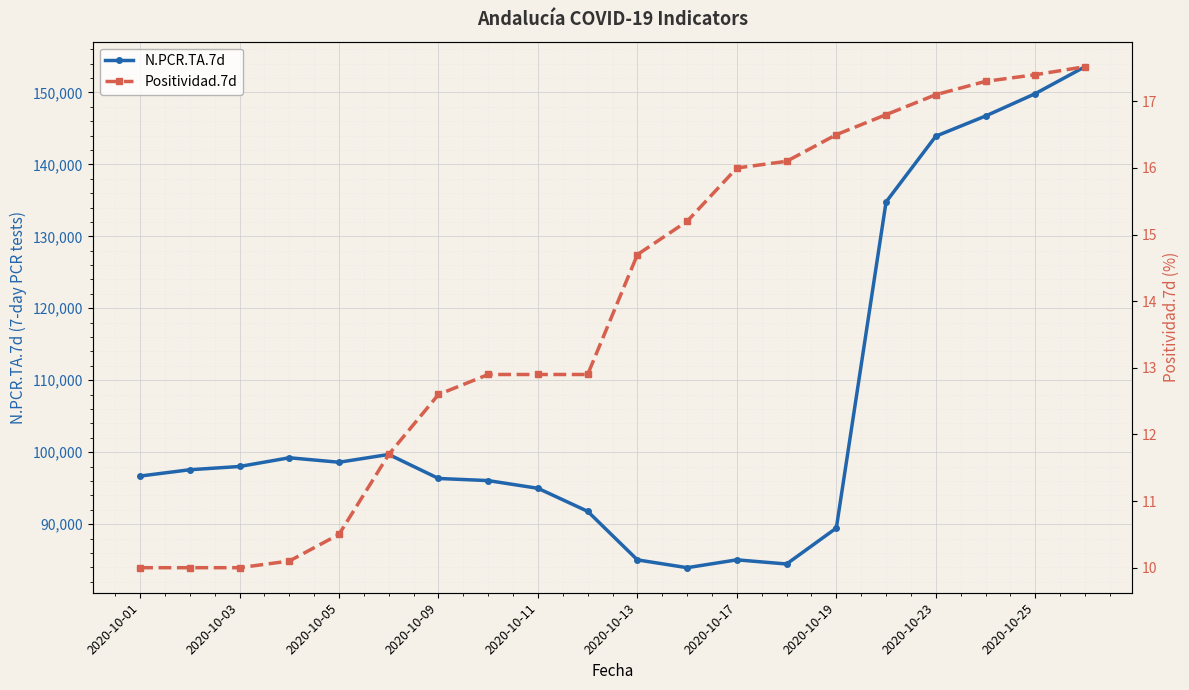

The value of N.PCR.TA.7d at 2020-10-09 is 20120. True or false?

False